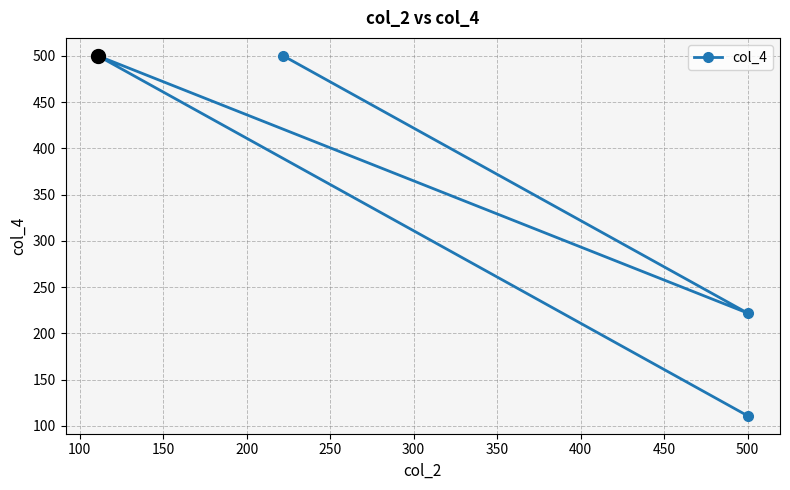

True or false: there are more than 0 points higher than both neighbors.

True